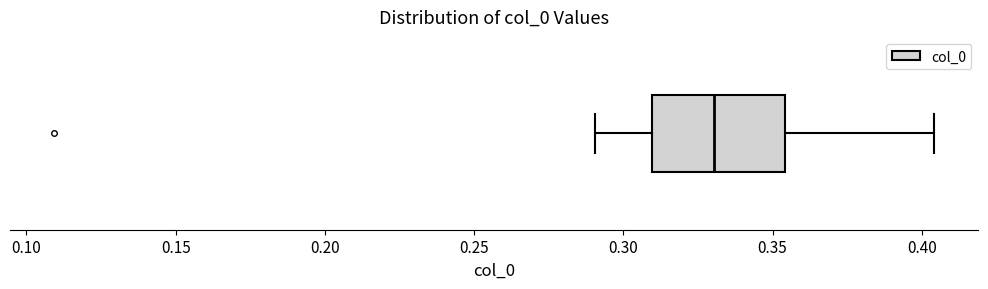

Read this box plot against the x-axis: the position of the median line, the range covered by the box, and the ends of both whiskers. The values are not printed on the chart, so give them approximately, as read against the axis.

median 0.330, box 0.310 to 0.355, whiskers 0.290 to 0.405